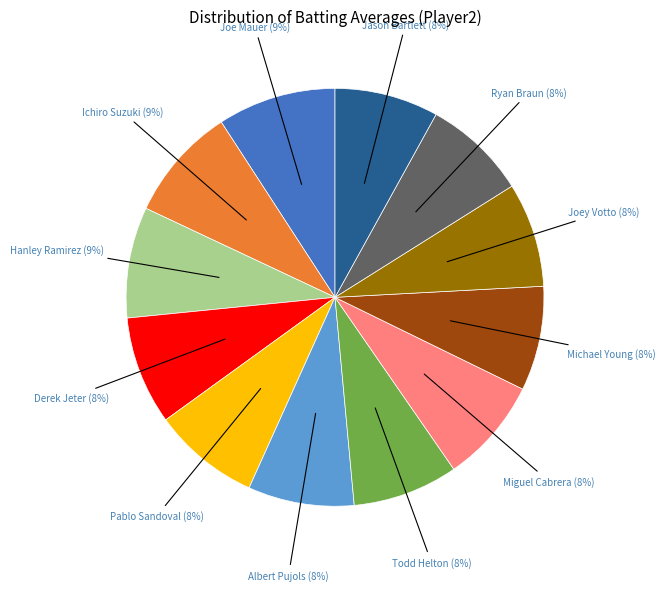

Does any single category account for the majority?

No